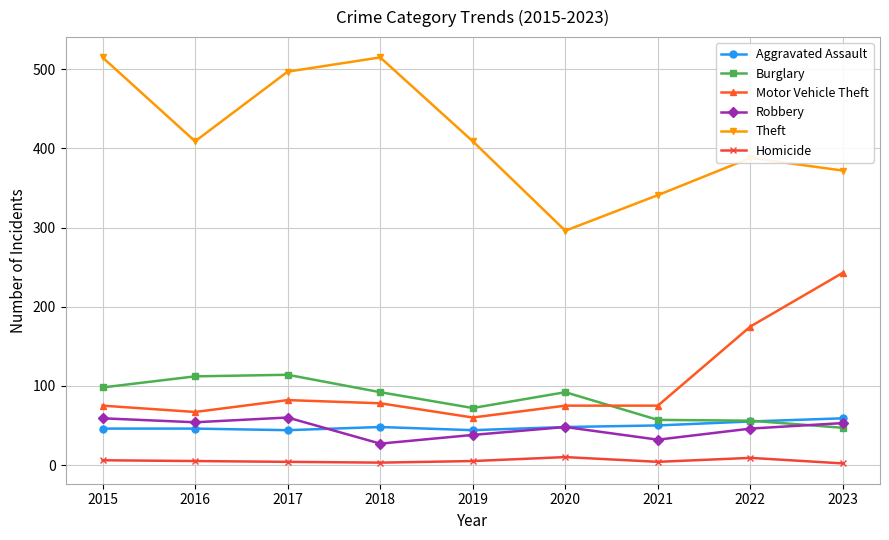

What is the minimum value for Robbery?

27